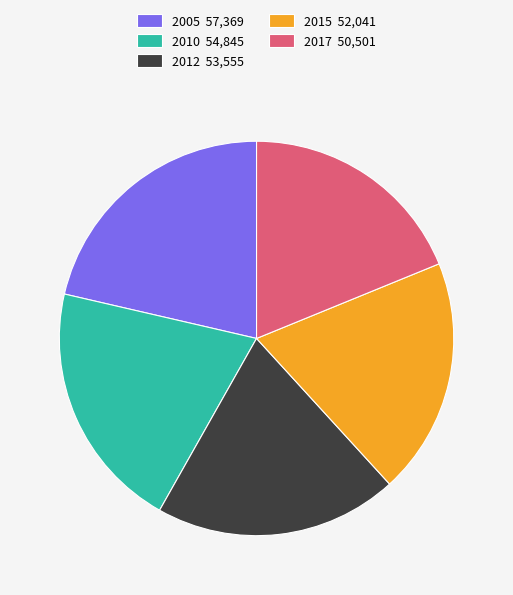

Is it true that 2017 is 19% of the pie?

True